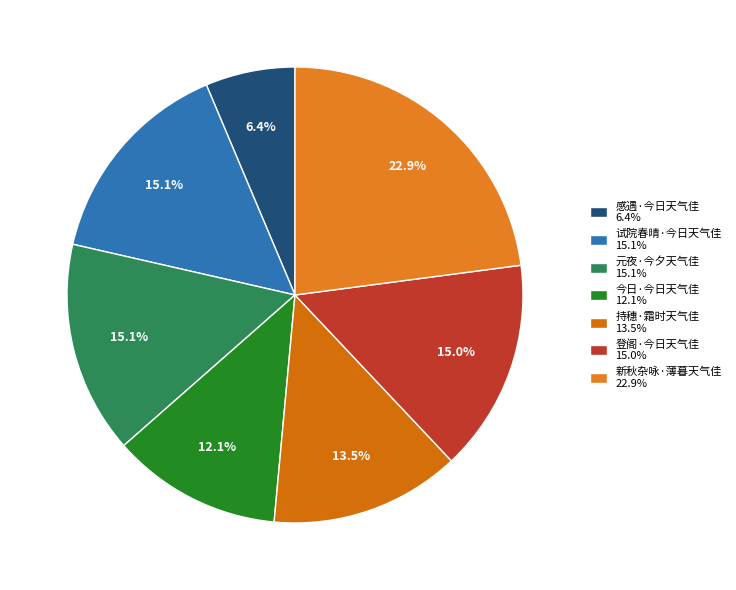

To the nearest percent, what portion does 元夜·今夕天气佳 represent?

15%